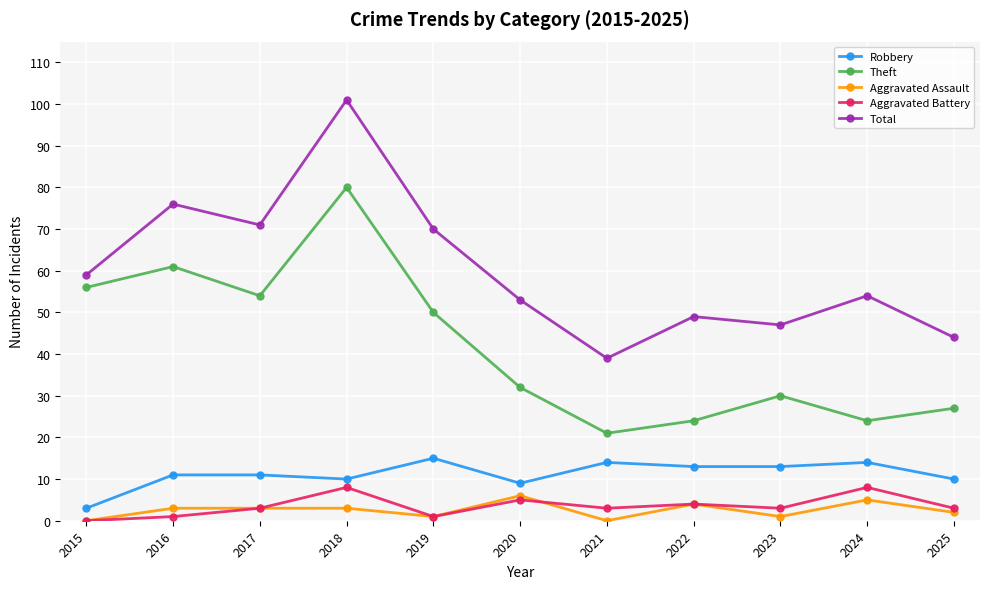

Which series has the largest range (max minus min)?

Total